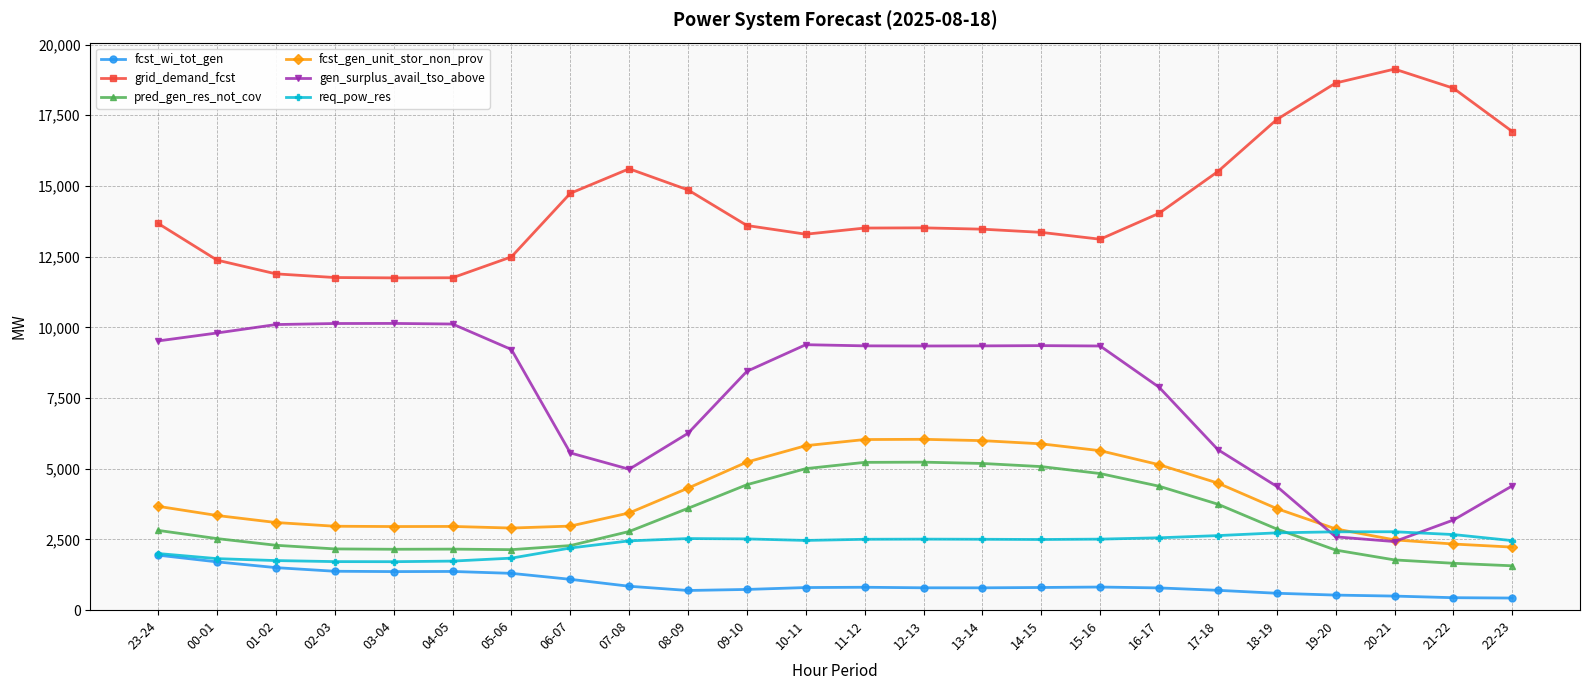

How many data points in gen_surplus_avail_tso_above are less than 9339?

12